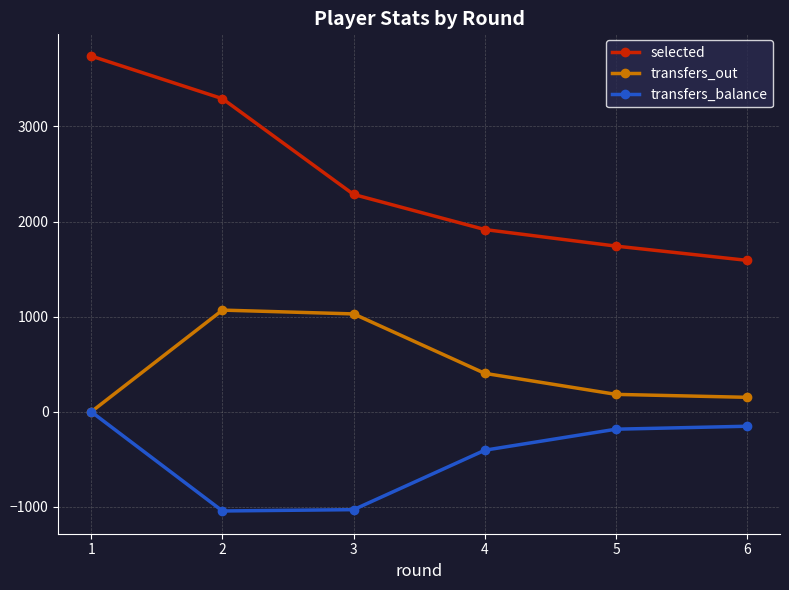

In transfers_out, how many points are higher than both neighbors (excluding endpoints)?

1